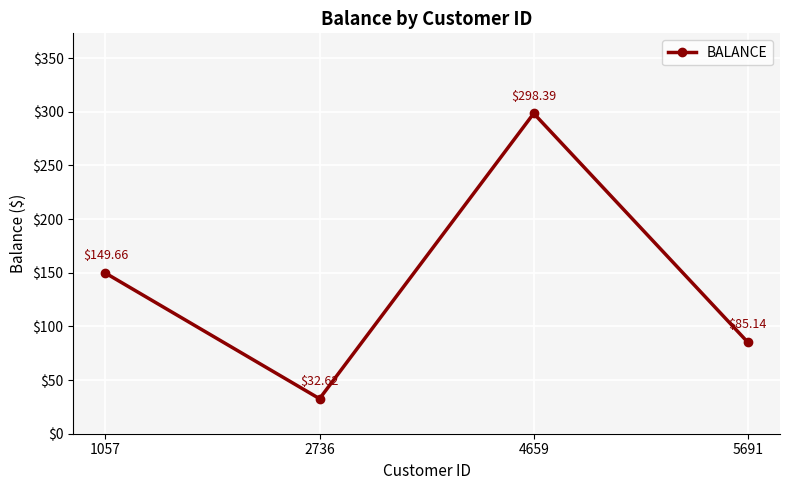

At which category does the data reach its first local peak?

4659